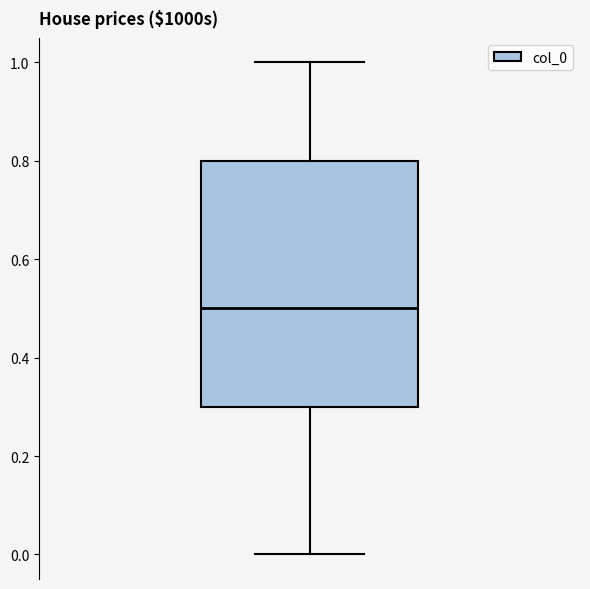

Read this box plot against the y-axis: the position of the median line, the range covered by the box, and the ends of both whiskers. The values are not printed on the chart, so give them approximately, as read against the axis.

median 0.5, box 0.3 to 0.8, whiskers 0.0 to 1.0